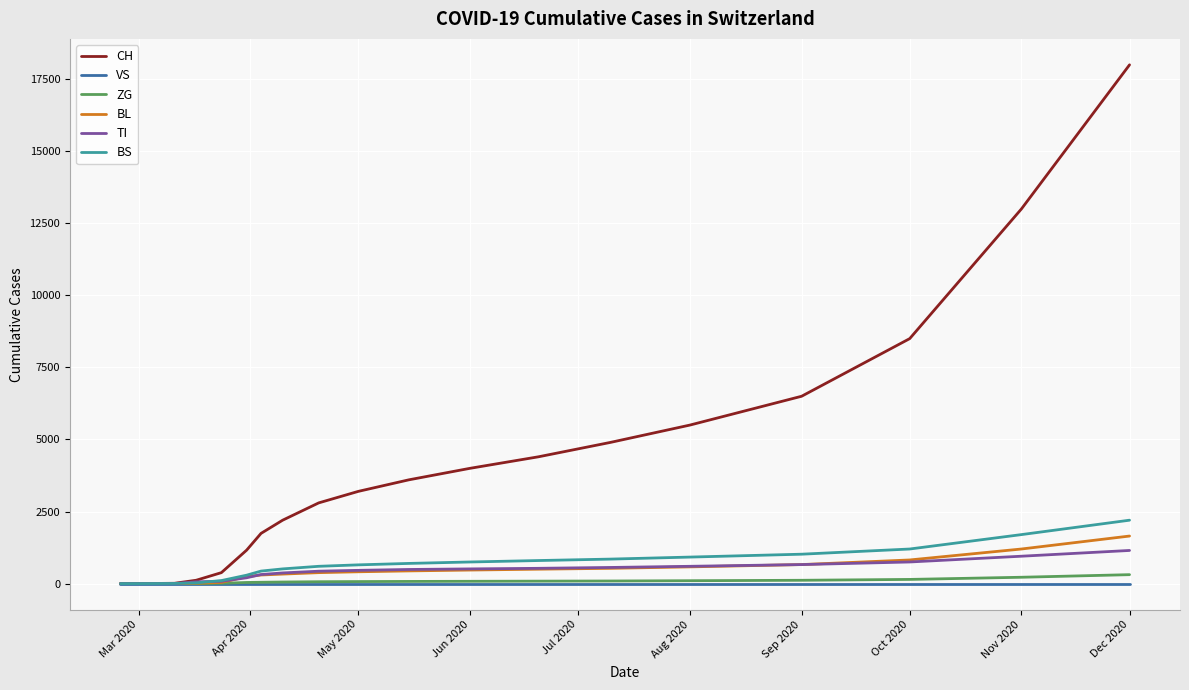

Which series has the largest range (max minus min)?

CH